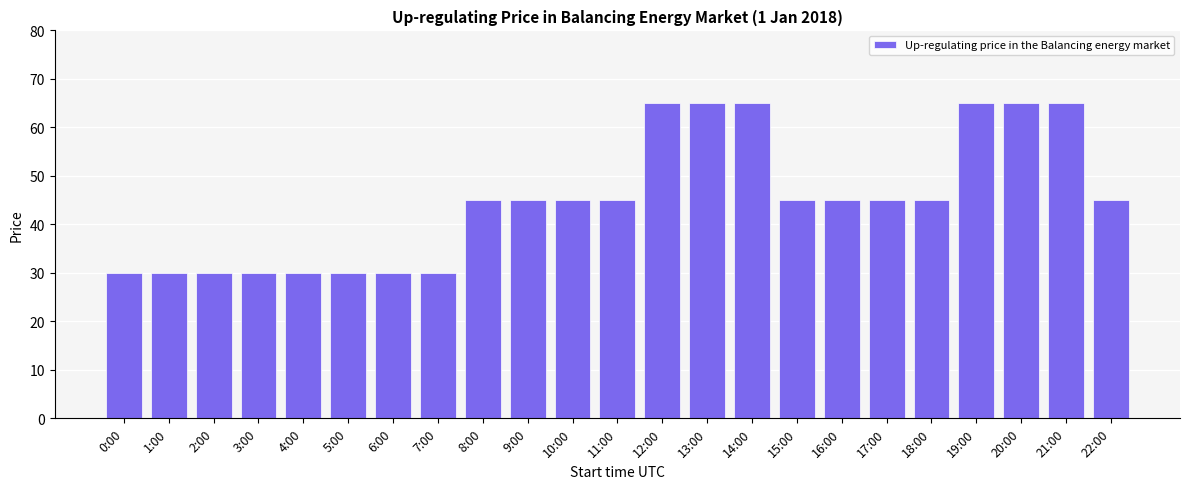

What is the minimum value shown in the chart?

30